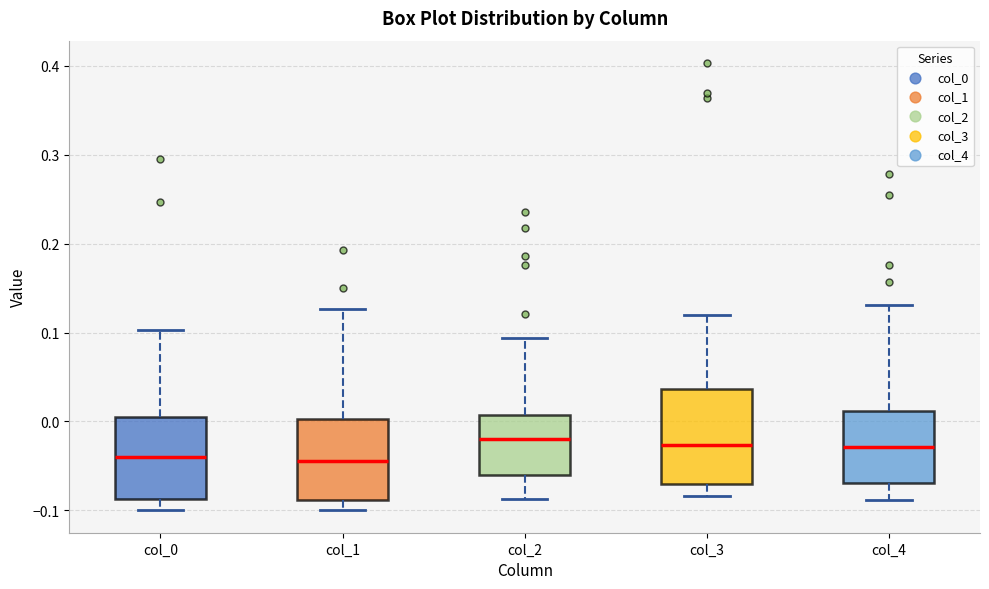

Where is the upper edge of the box for col_0 on the y-axis? The values are not printed on the chart, so give them approximately, as read against the axis.

0.00